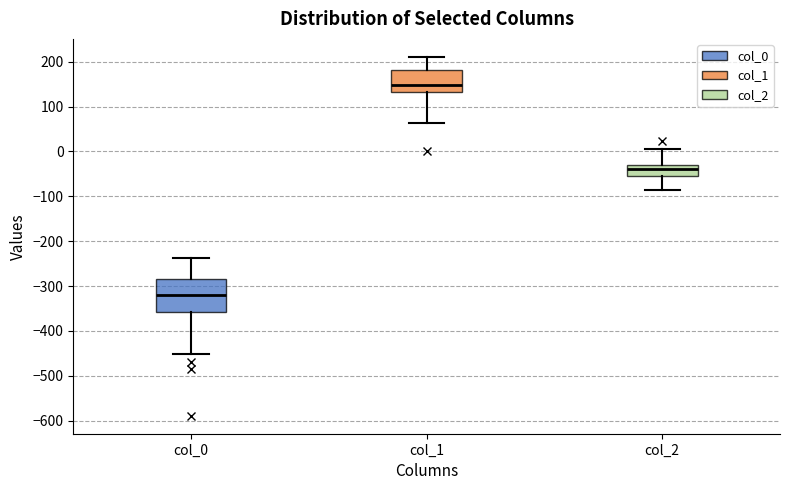

Which box has the highest median line?

col_1